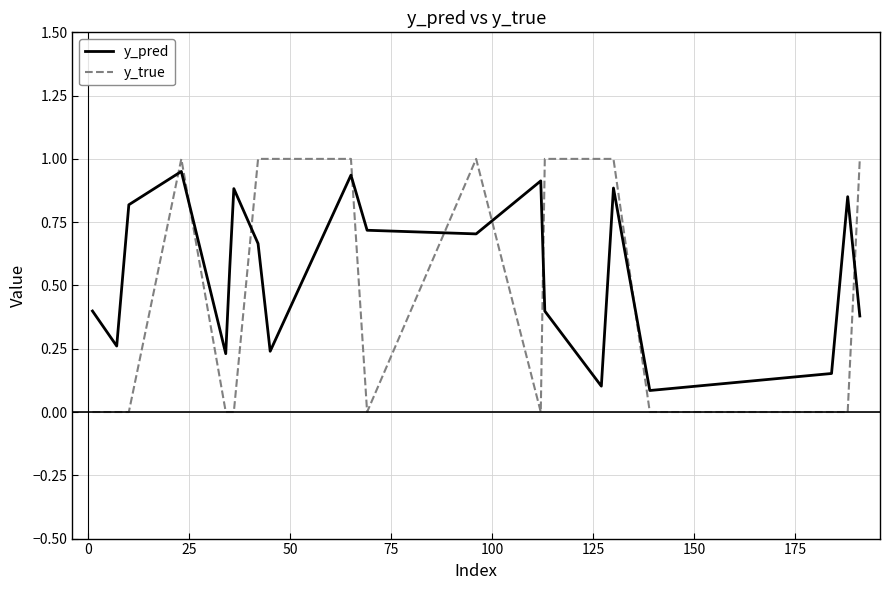

Which series ends up on top after the final intersection of y_pred and y_true?

y_true